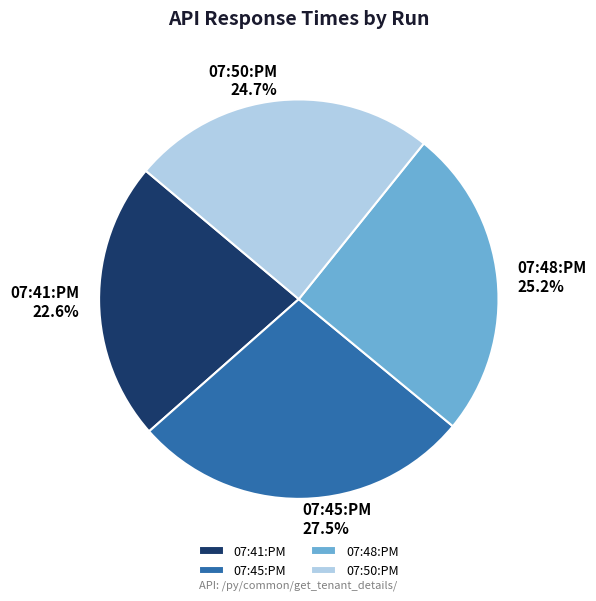

Rank the categories by value from highest to lowest.

07:45:PM, 07:48:PM, 07:50:PM, 07:41:PM